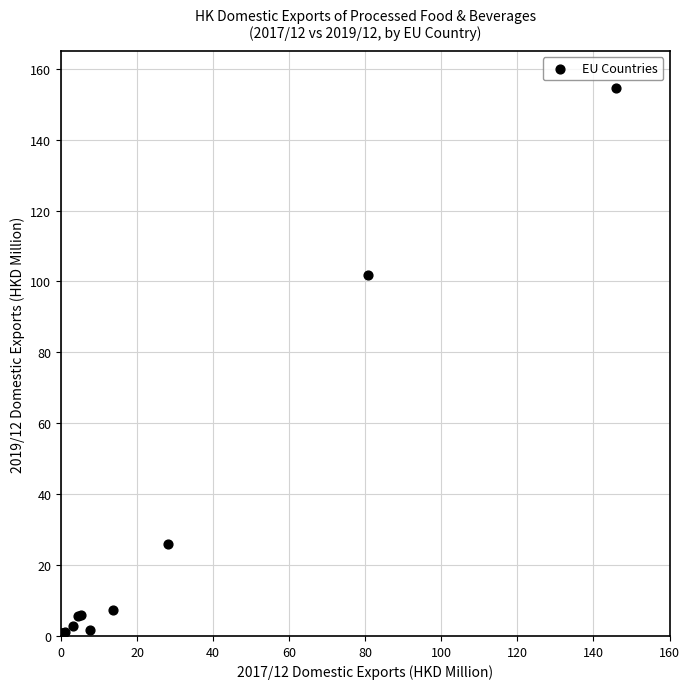

What Y value in the scatter plot is closest to 77?

101.9